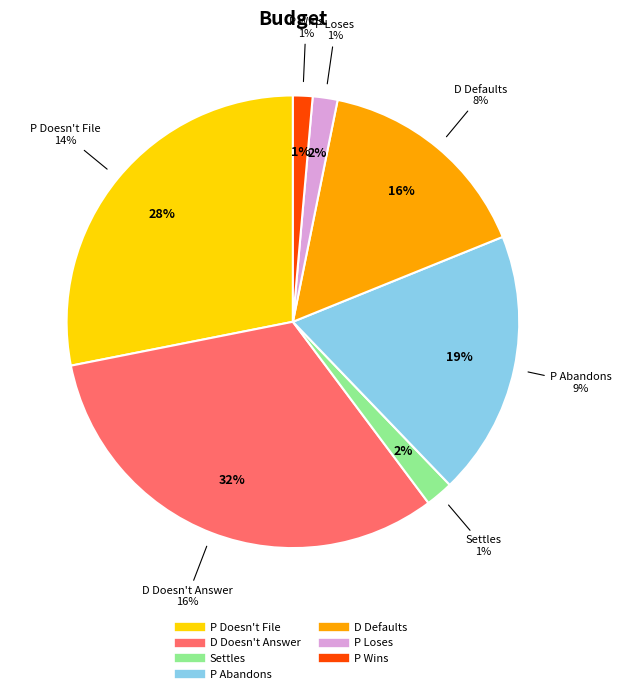

Which has a higher value, P Abandons or P Doesn't File?

P Doesn't File